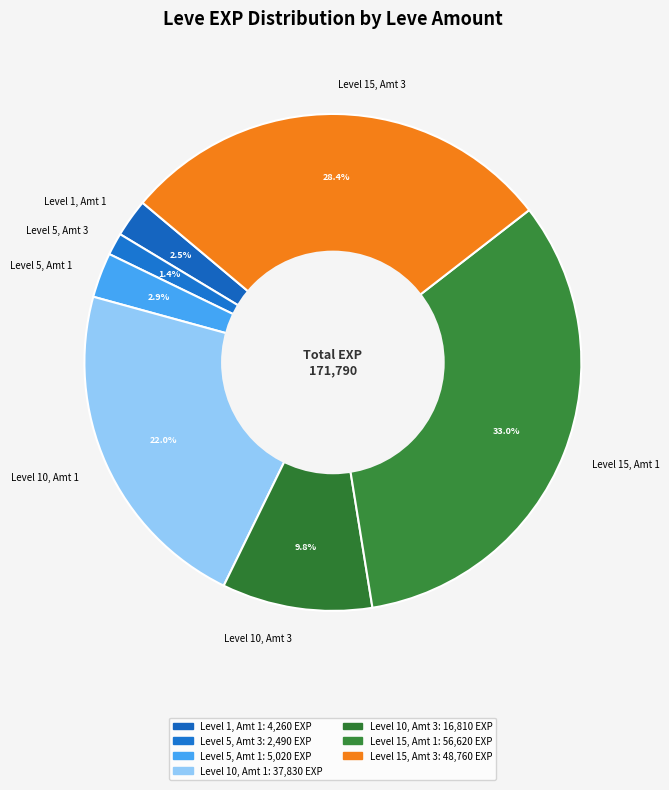

Does any single category account for the majority?

No